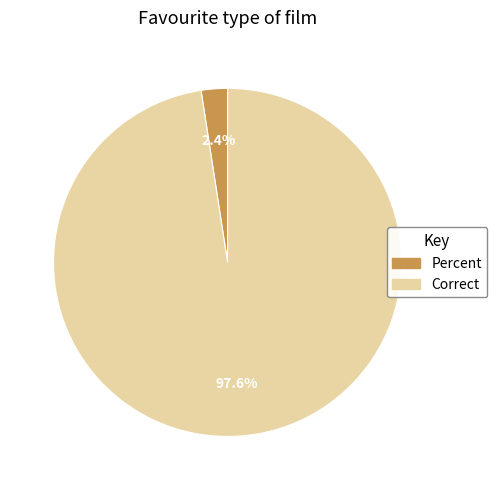

The Percent slice represents 2% of the pie. True or false?

True